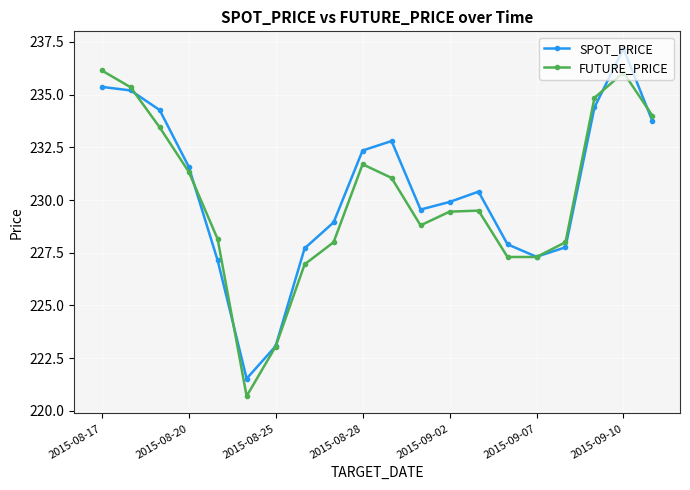

What is the smallest value displayed?

220.7